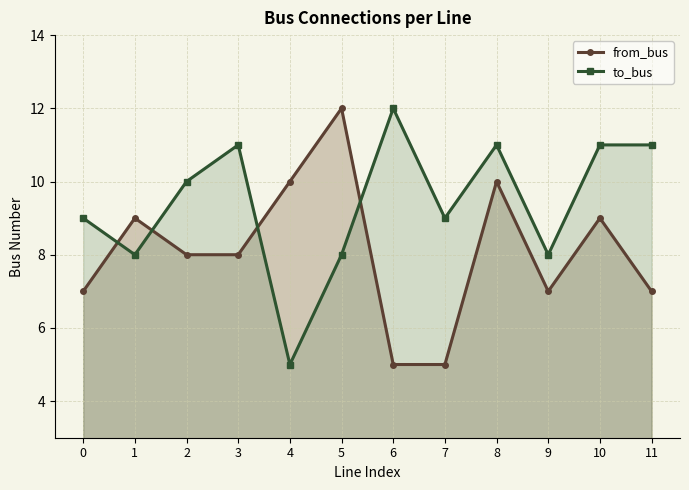

Rank the series at 11 from highest to lowest value.

to_bus, from_bus